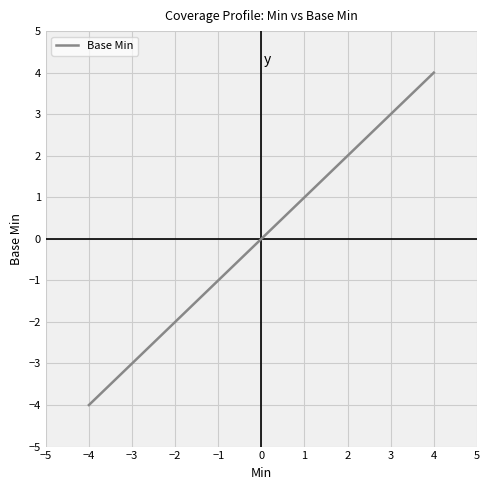

What is the value of the 1st point from the left?

-4